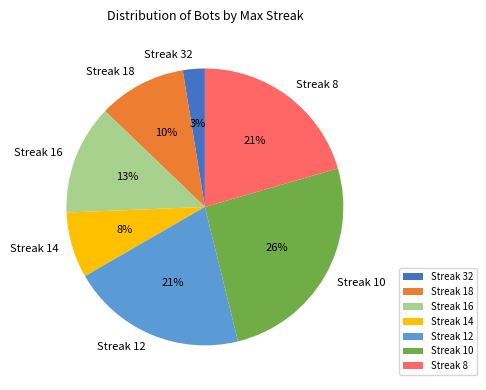

Combined, do Streak 16 and Streak 14 account for over 50%?

No